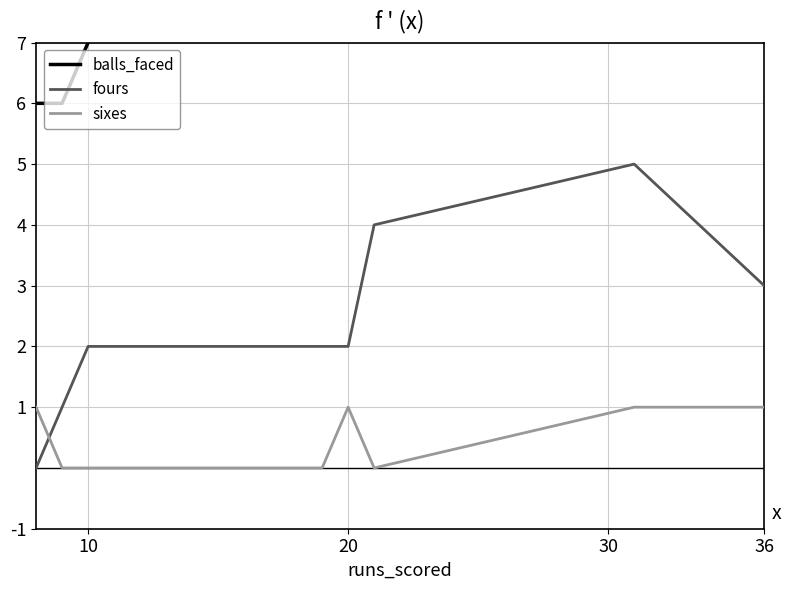

The value of fours at 36 is 2. True or false?

False